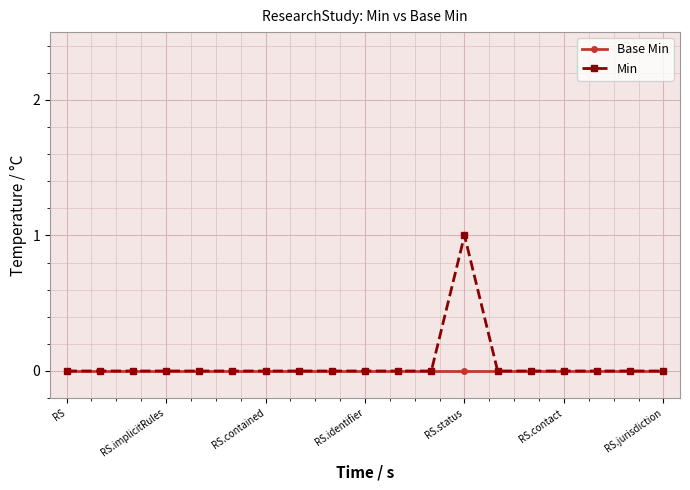

Is this an area chart (filled region under the line)?

No